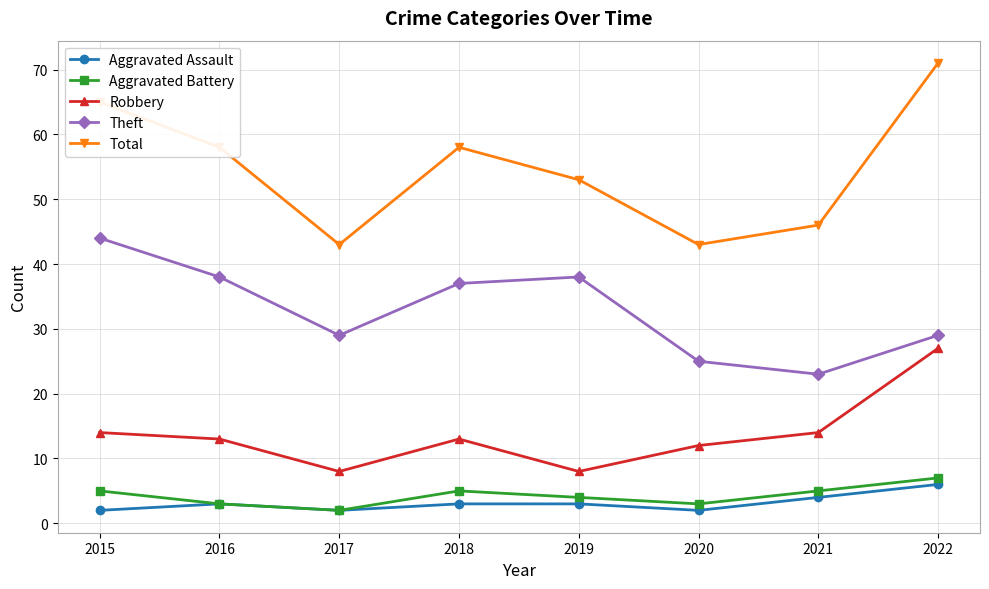

Reading right to left, list all the values displayed in this chart.

Aggravated Assault: 6	4	2	3	3	2	3	2
Aggravated Battery: 7	5	3	4	5	2	3	5
Robbery: 27	14	12	8	13	8	13	14
Theft: 29	23	25	38	37	29	38	44
Total: 71	46	43	53	58	43	58	65